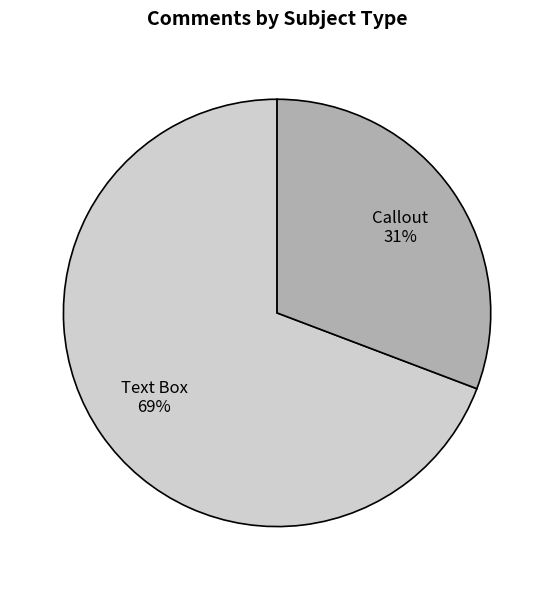

Which slice is the largest?

Text Box